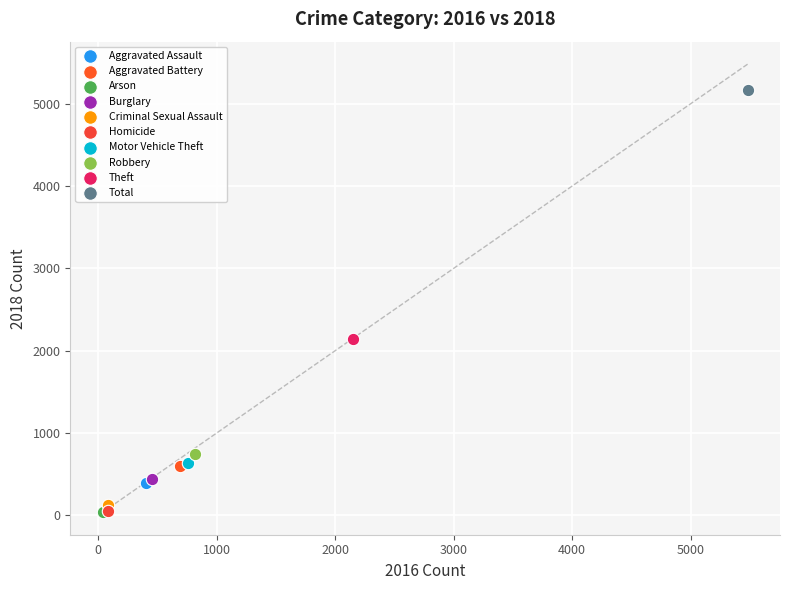

What are all the series names shown in the legend?

Aggravated Assault, Aggravated Battery, Arson, Burglary, Criminal Sexual Assault, Homicide, Motor Vehicle Theft, Robbery, Theft, Total